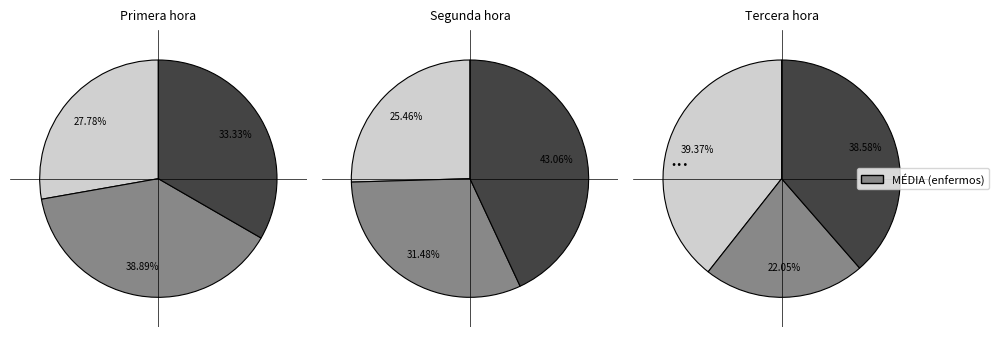

The Paulo Xim slice represents 2% of the pie. True or false?

False